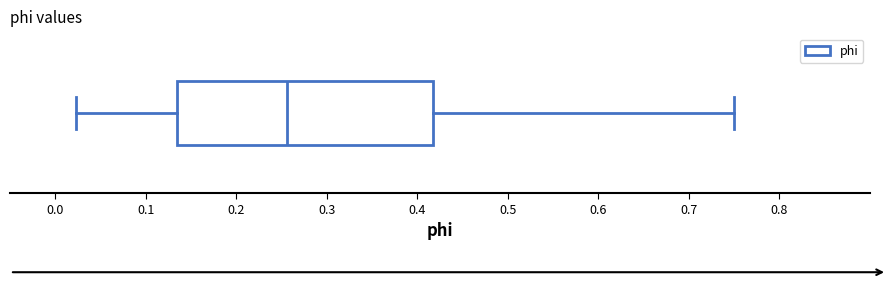

Where is the right edge of the box on the x-axis? The values are not printed on the chart, so give them approximately, as read against the axis.

0.42